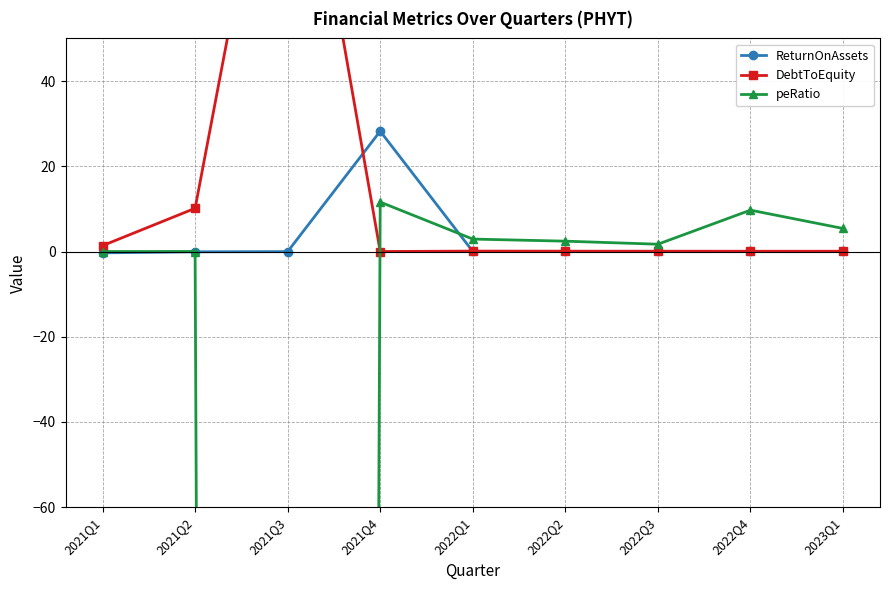

How many data points in peRatio are above 2?

5